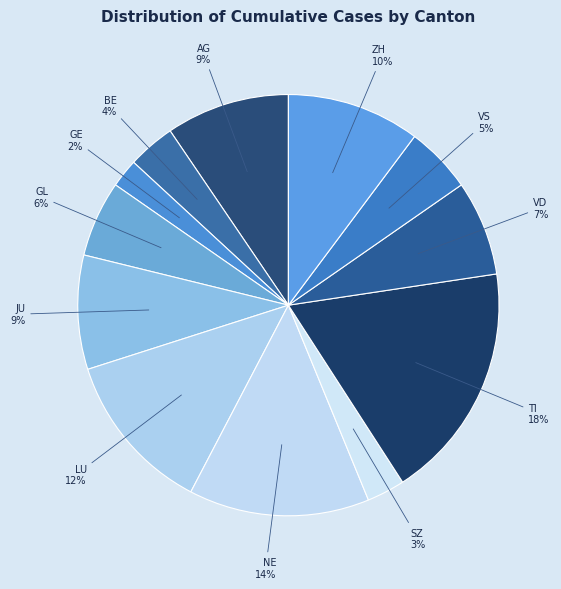

Count the number of slices in the pie.

12